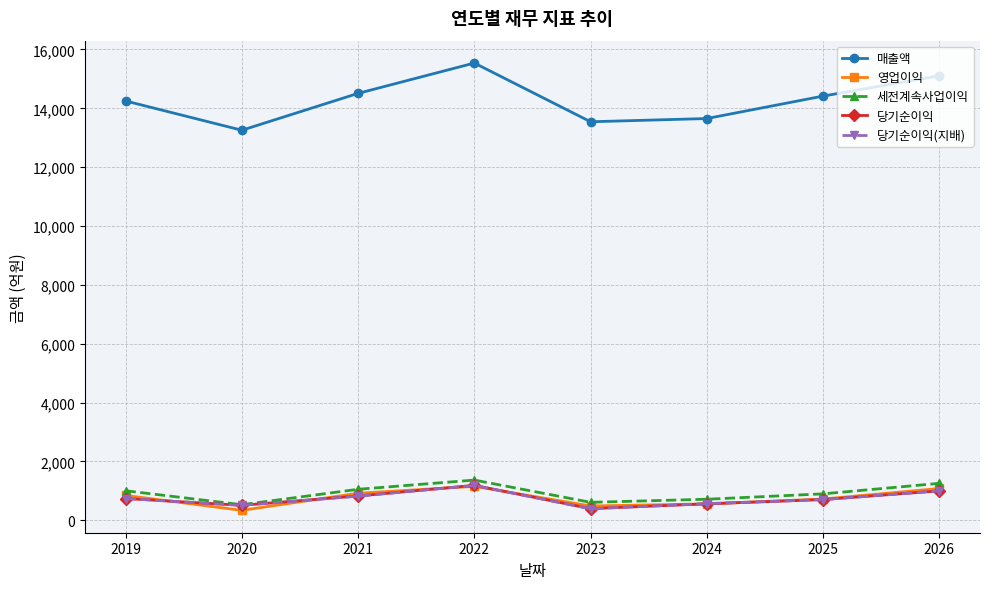

Is the value of 매출액 at 2022 greater than the value of 당기순이익 at 2022?

Yes